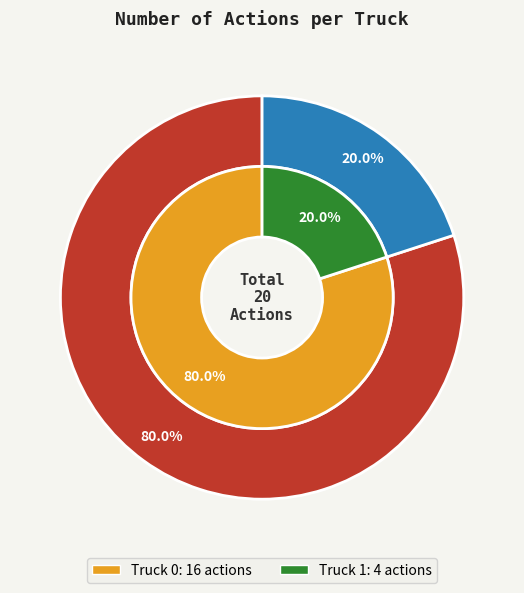

To the nearest percent, what is the combined percentage of Truck 0 and Truck 1?

100%